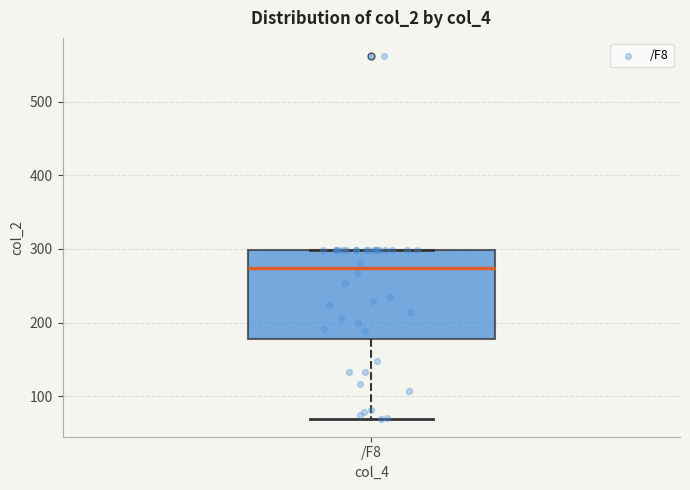

Read this box plot against the y-axis: the position of the median line, the range covered by the box, and the ends of both whiskers. The values are not printed on the chart, so give them approximately, as read against the axis.

median 270, box 180 to 300, whiskers 70 to 300